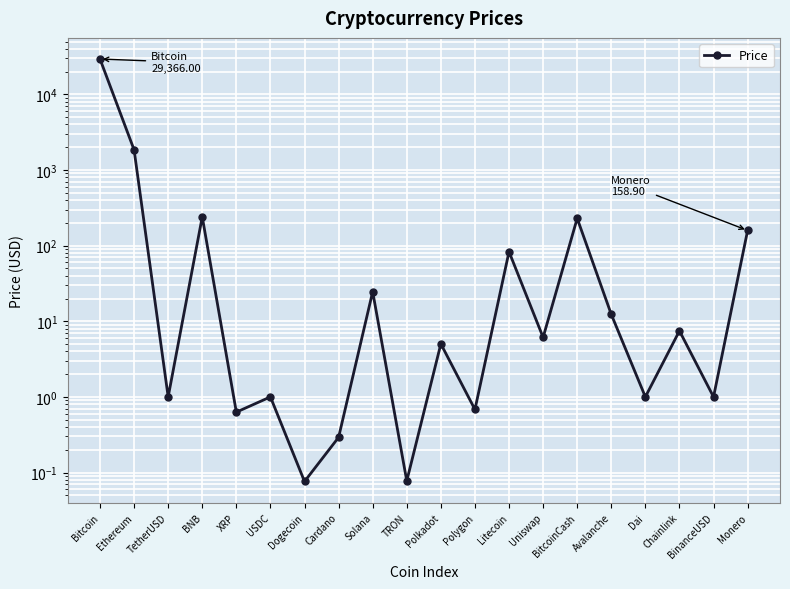

What is the maximum value shown in the chart?

29366.0